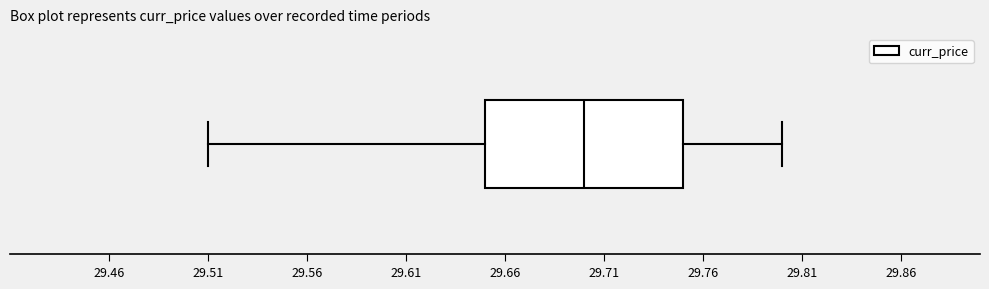

Transcribe this box plot: give where the median line is, the range the box spans, and where the two whiskers end, as read against the x-axis. The values are not printed on the chart, so give them approximately, as read against the axis.

median 29.70, box 29.65 to 29.75, whiskers 29.51 to 29.80